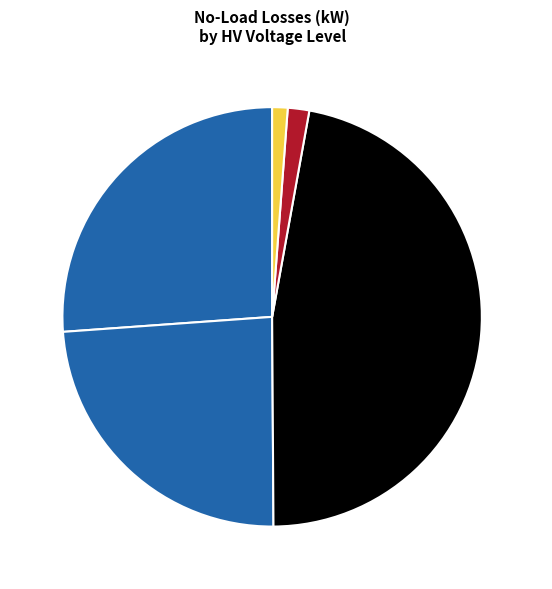

Do 10 kV and 110 kV together represent more than half of the pie?

No